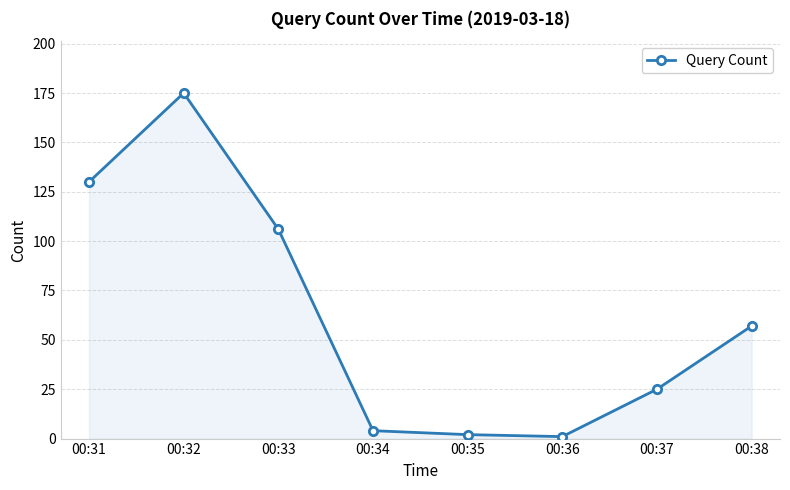

What is the change in value from 00:32 to 00:37?

-150